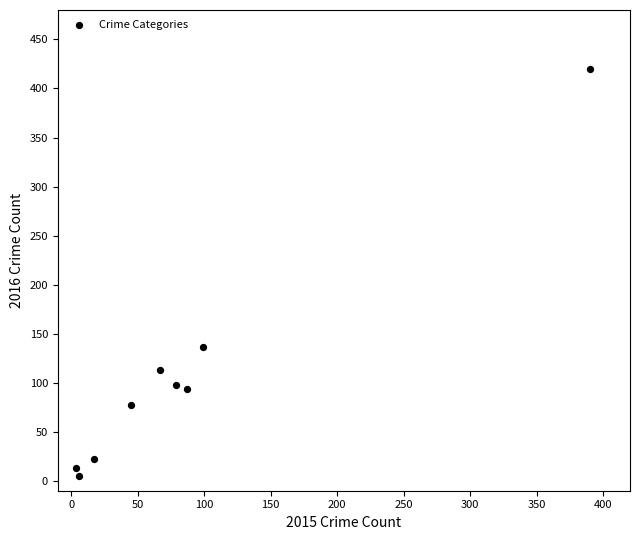

What is the average Y value?

109